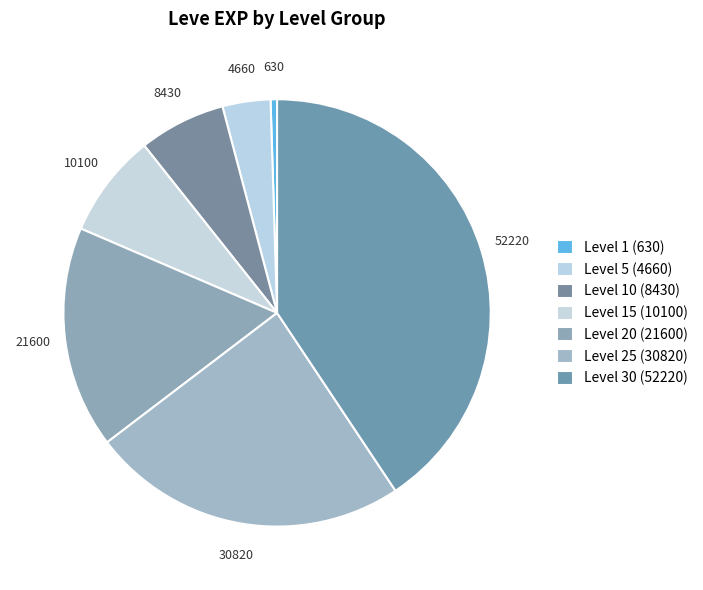

Rank the categories by value from lowest to highest.

Level 1, Level 5, Level 10, Level 15, Level 20, Level 25, Level 30